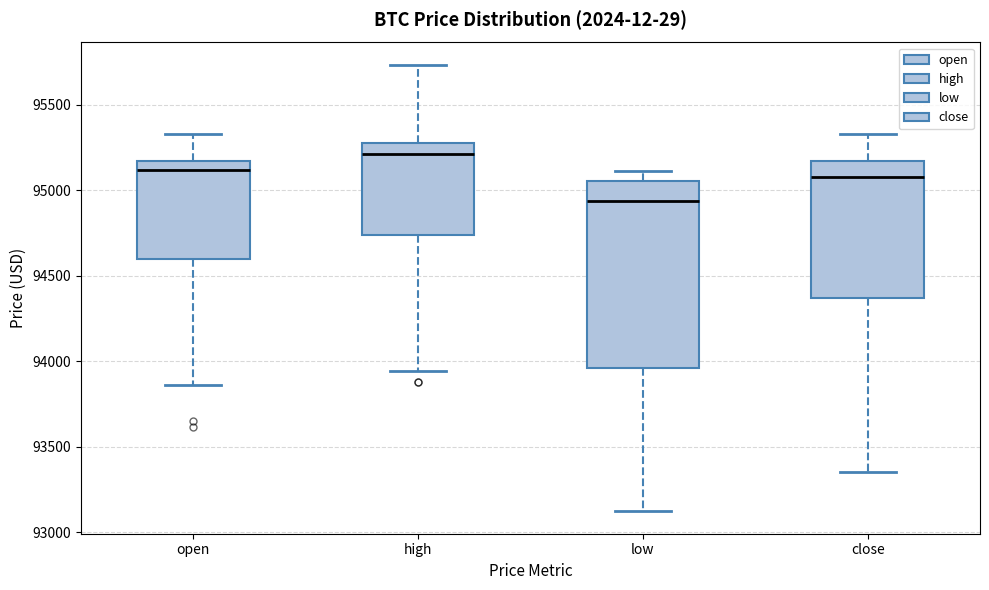

Where does the upper whisker of the box for low end on the y-axis? The values are not printed on the chart, so give them approximately, as read against the axis.

95100